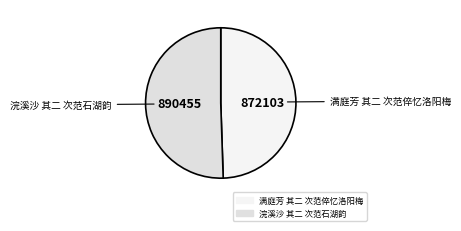

True or false: 浣溪沙 其二 次范石湖韵 accounts for 56% of the total.

False